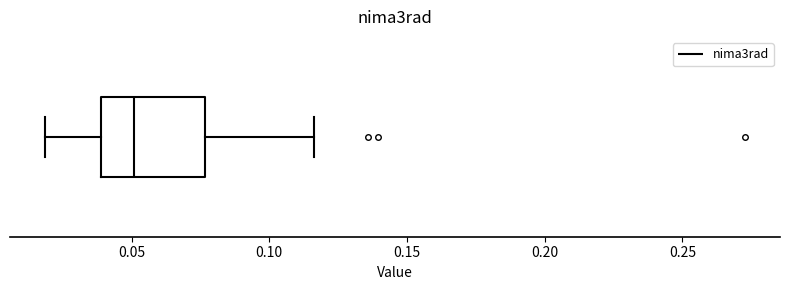

Transcribe this box plot: give where the median line is, the range the box spans, and where the two whiskers end, as read against the x-axis. The values are not printed on the chart, so give them approximately, as read against the axis.

median 0.050, box 0.040 to 0.075, whiskers 0.020 to 0.115